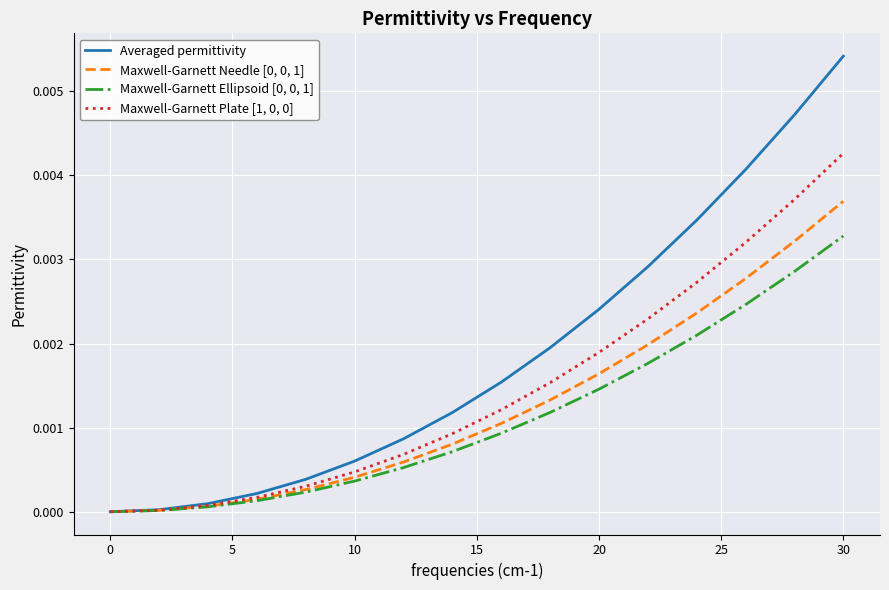

Which series has the widest spread of values?

Averaged permittivity